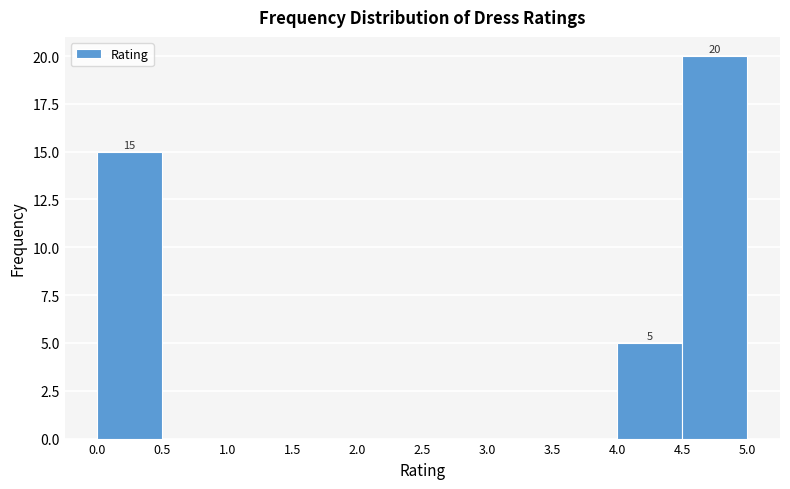

Which range on the x-axis has the tallest bar?

4.5 to 5.0